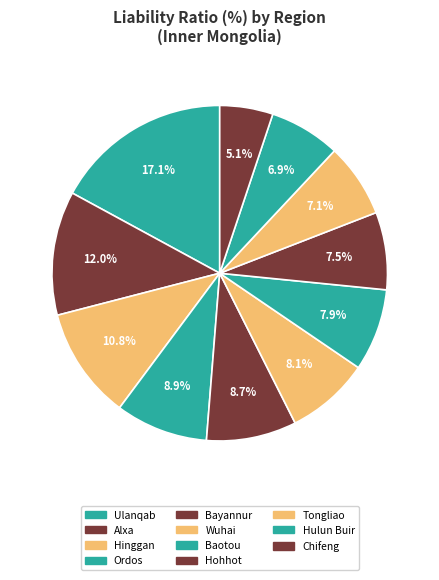

Count the number of slices in the pie.

11